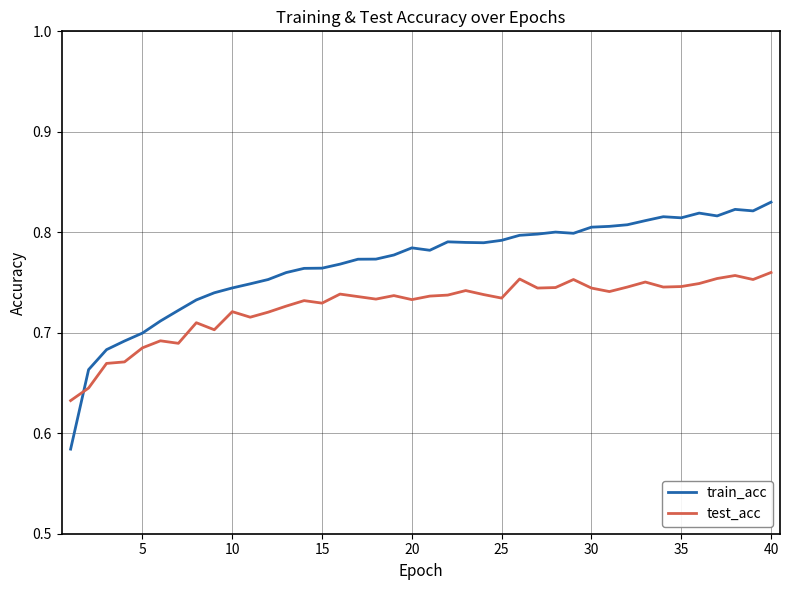

List the series in order of their peak value, highest first.

train_acc, test_acc